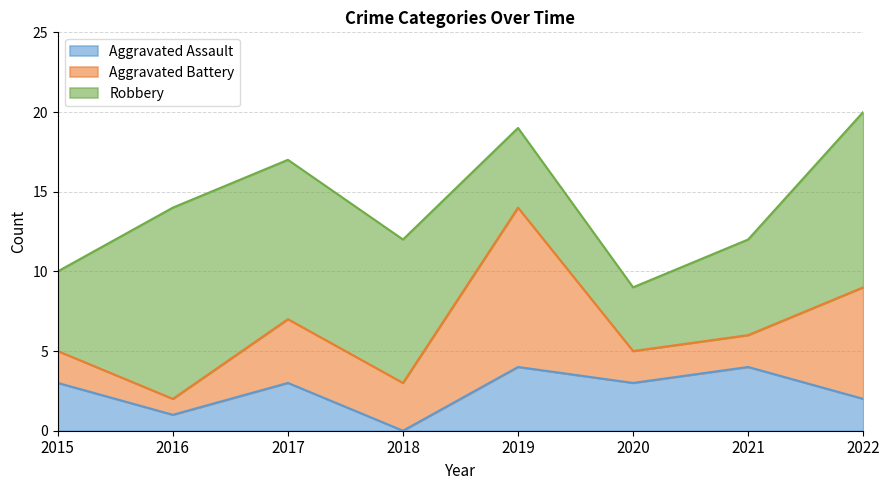

At which label does Aggravated Assault reach its peak?

2019